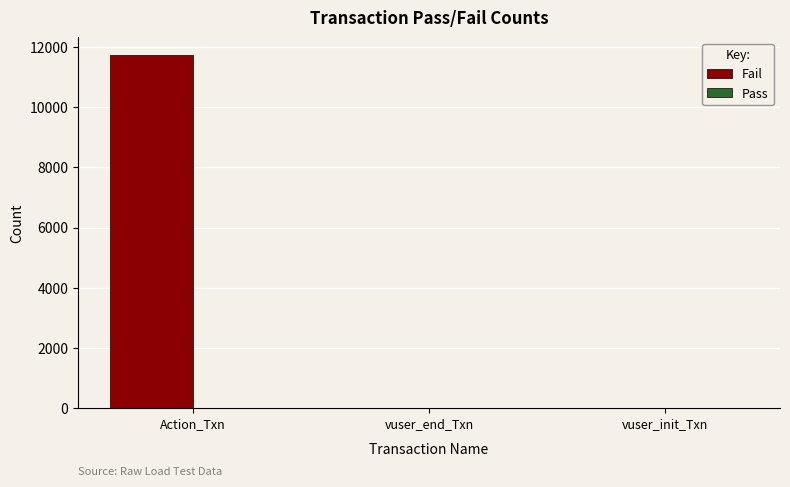

What is the sum of all Fail values?

11723